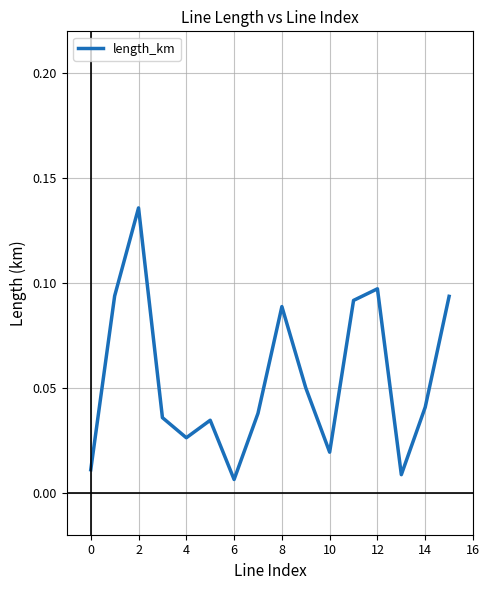

Between 14 and 6, which is larger?

14